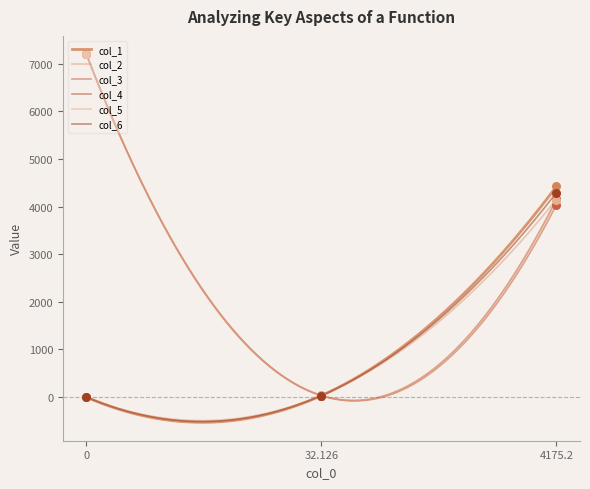

Which series reaches the maximum Y coordinate?

col_3